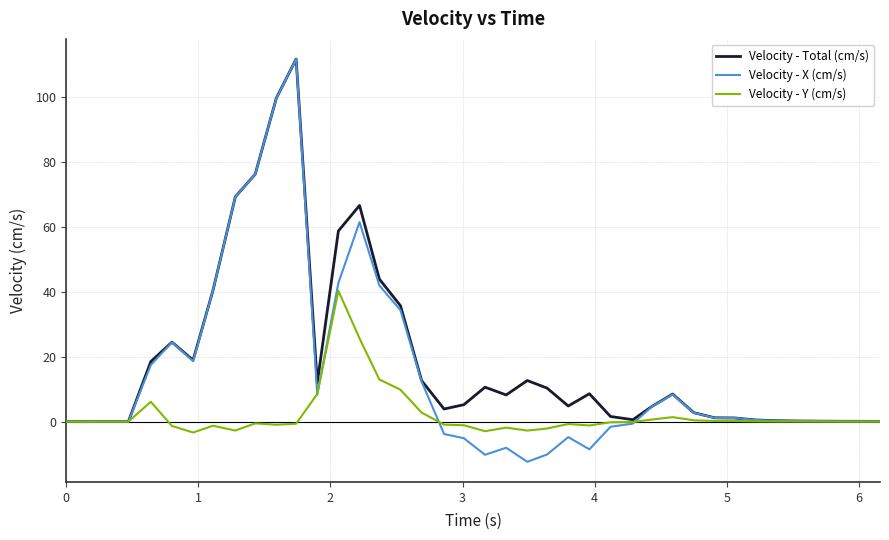

Which series has the largest total across all categories?

Velocity - Total (cm/s)